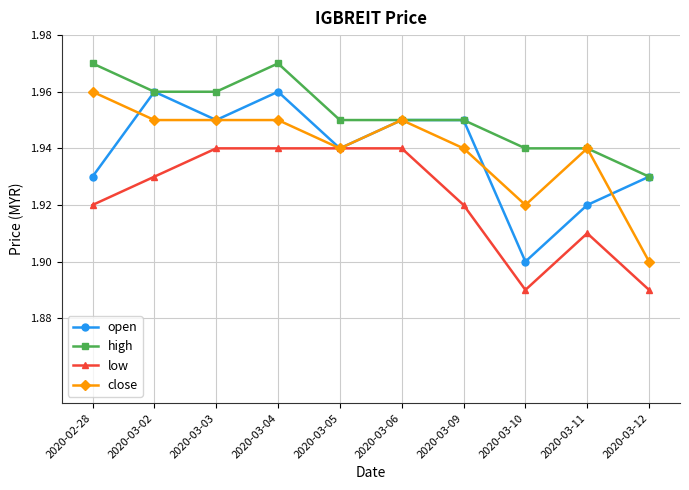

What is the label of the 1st point from the left?

2020-02-28